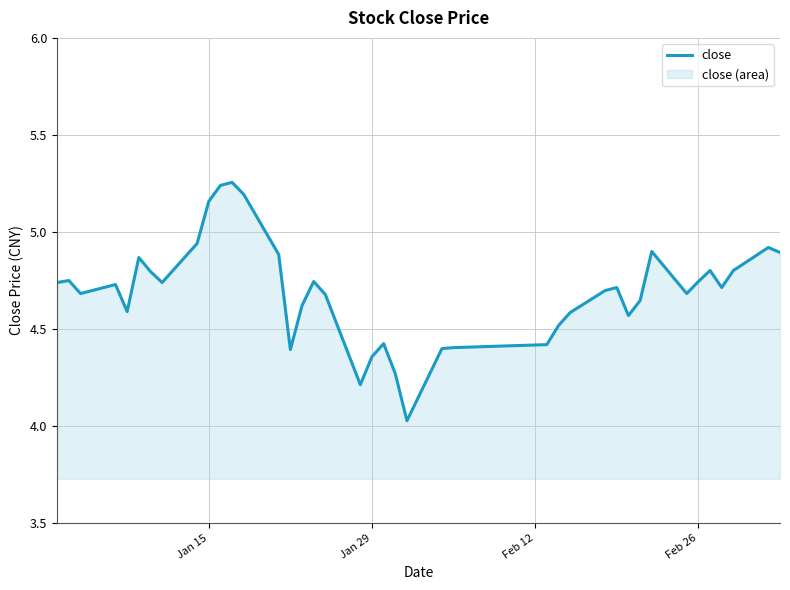

The value at Feb 26 is 8.0. True or false?

False